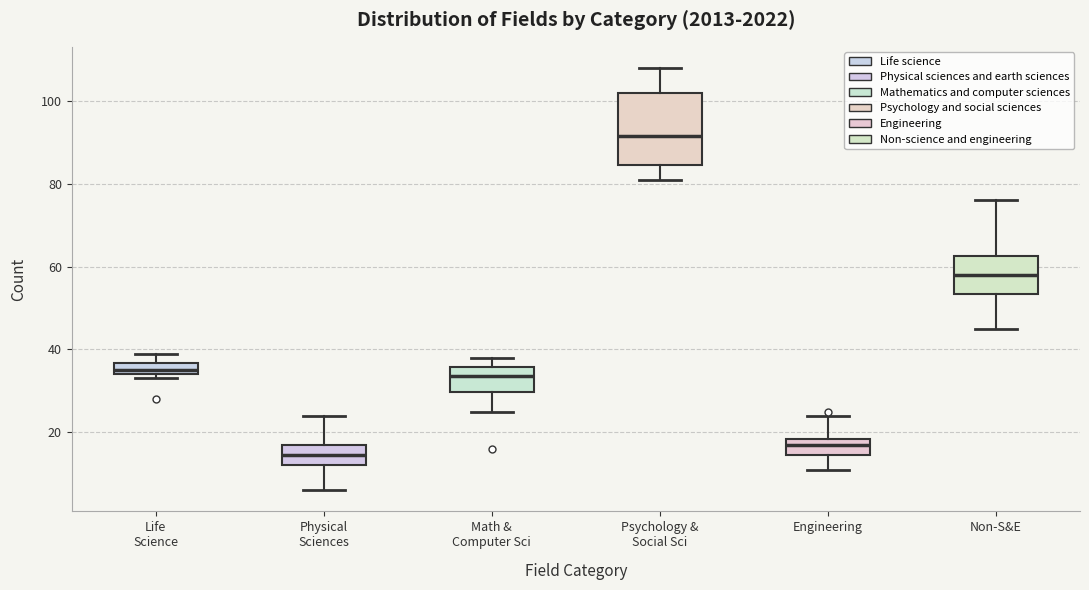

Which box has the lowest median line?

Physical Sciences